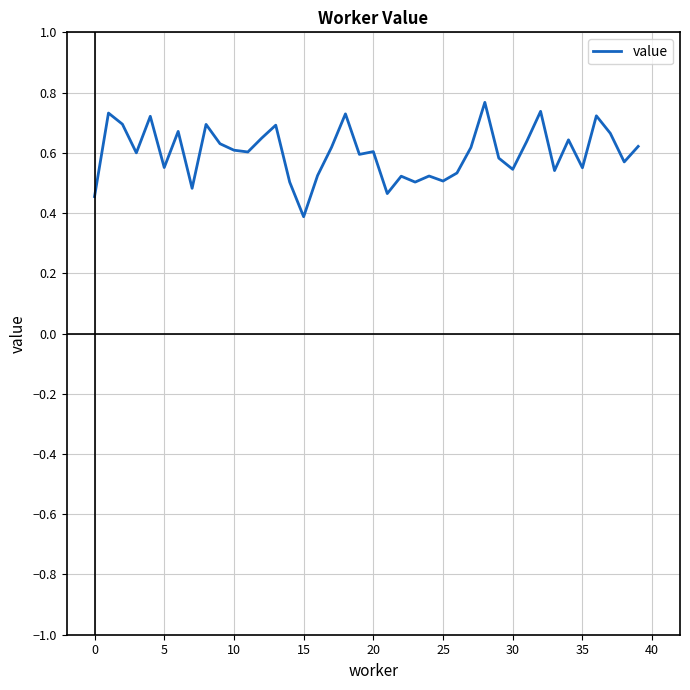

What is the difference between the maximum and minimum values?

0.4